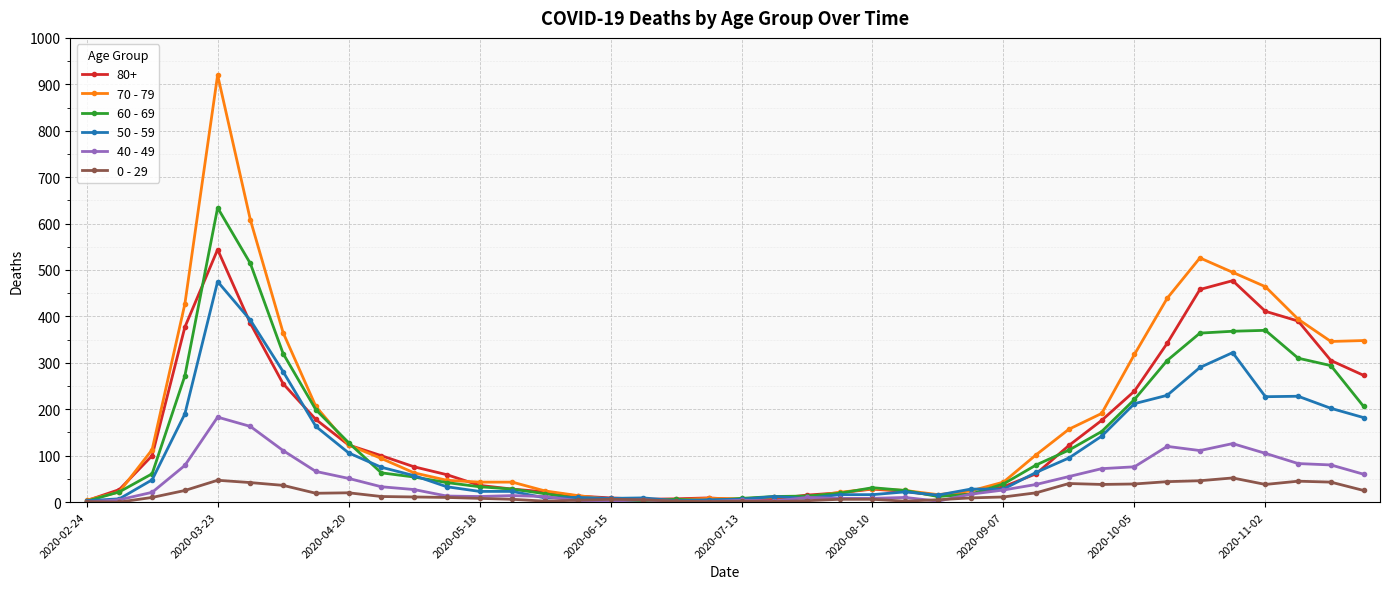

List the series in order of their peak value, highest first.

70 - 79, 60 - 69, 80+, 50 - 59, 40 - 49, 0 - 29